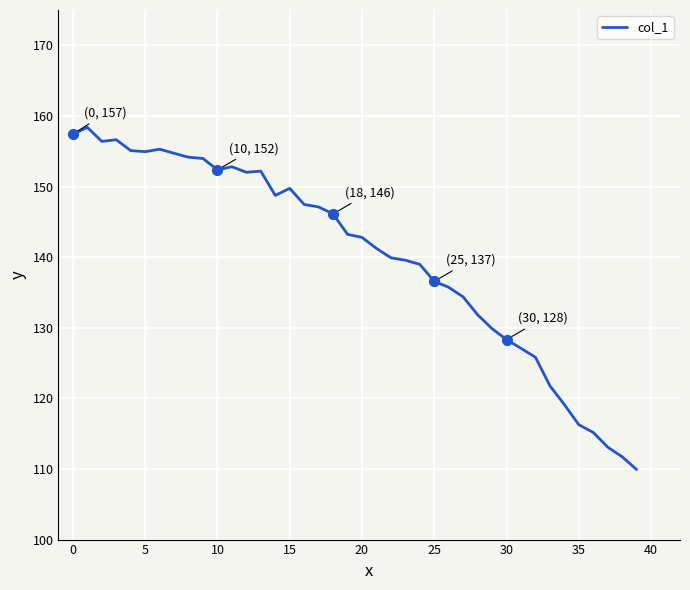

What is the ratio of the value at 11 to the value at 35?

1.3